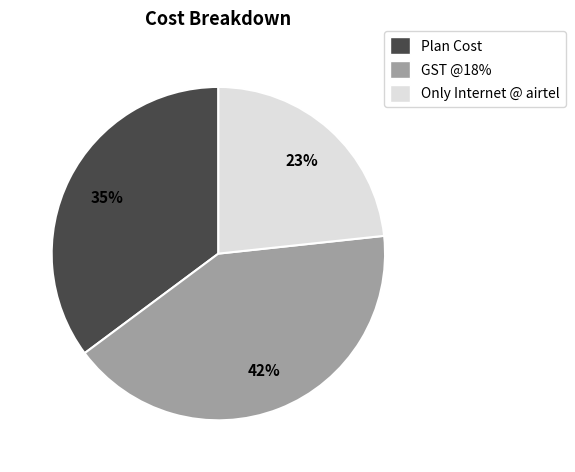

Is Only Internet @ airtel the majority of the pie?

No